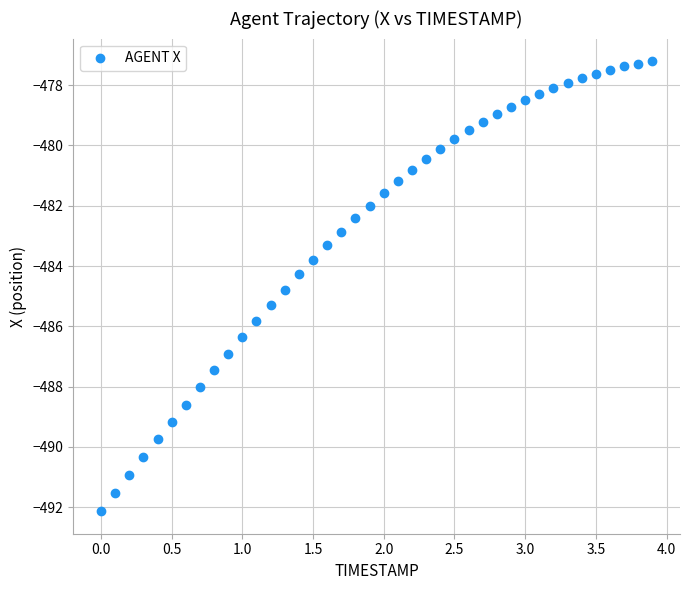

What is the range of Y values (max minus min)?

14.9